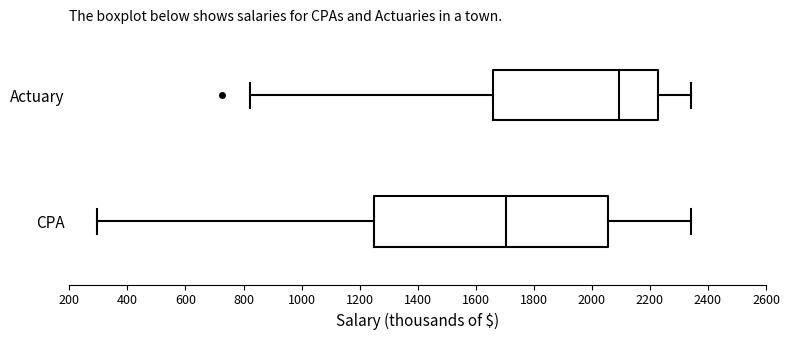

Which box has the furthest to the left median line?

CPA